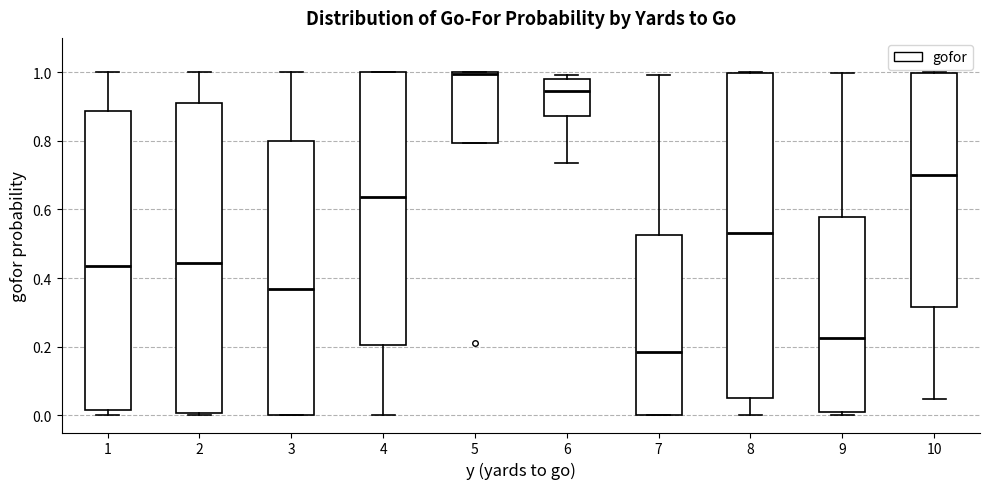

Which box has the highest median line?

5